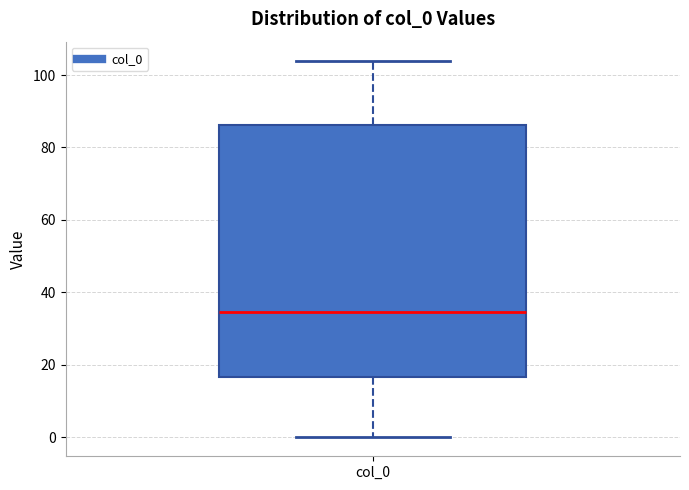

Transcribe this box plot: give where the median line is, the range the box spans, and where the two whiskers end, as read against the y-axis. The values are not printed on the chart, so give them approximately, as read against the axis.

median 34, box 16 to 86, whiskers 0 to 104